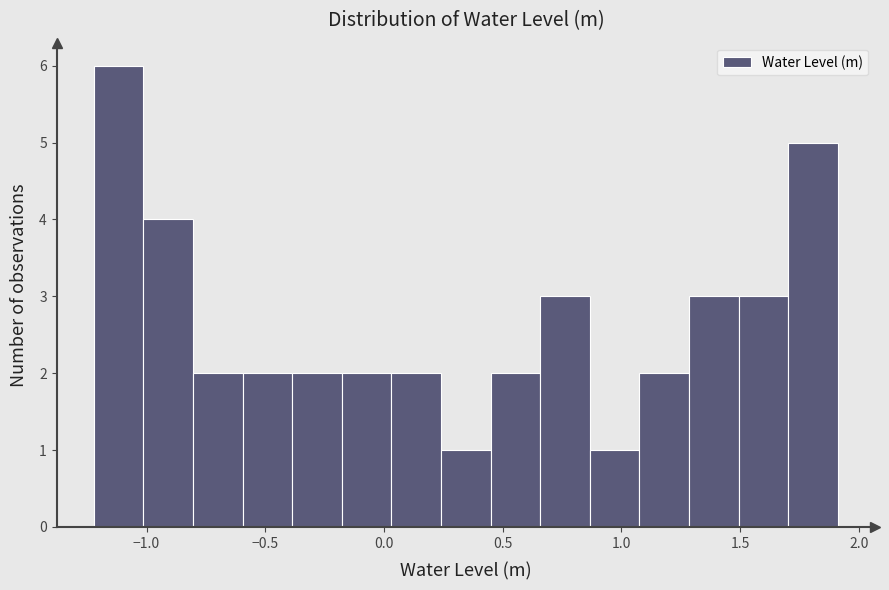

Over which range of the x-axis is the bar tallest?

-1.20 to -1.00